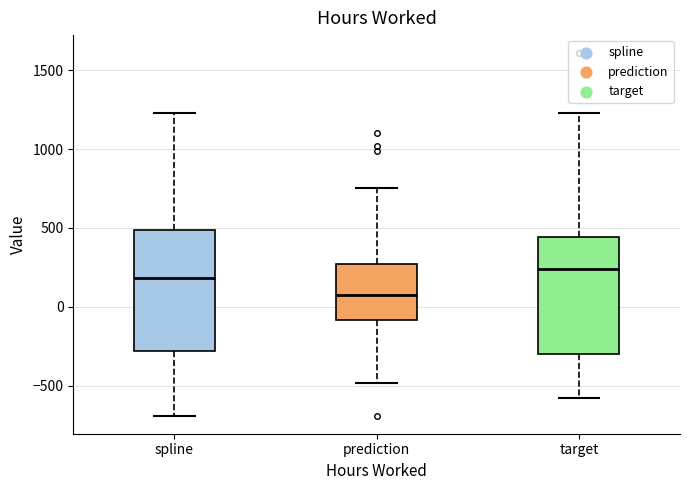

Reading left to right, read every box against the y-axis: the position of its median line, the range the box covers, and the ends of its whiskers. The values are not printed on the chart, so give them approximately, as read against the axis.

spline: median 200, box -300 to 500, whiskers -700 to 1250
prediction: median 50, box -100 to 250, whiskers -500 to 750
target: median 250, box -300 to 450, whiskers -600 to 1250